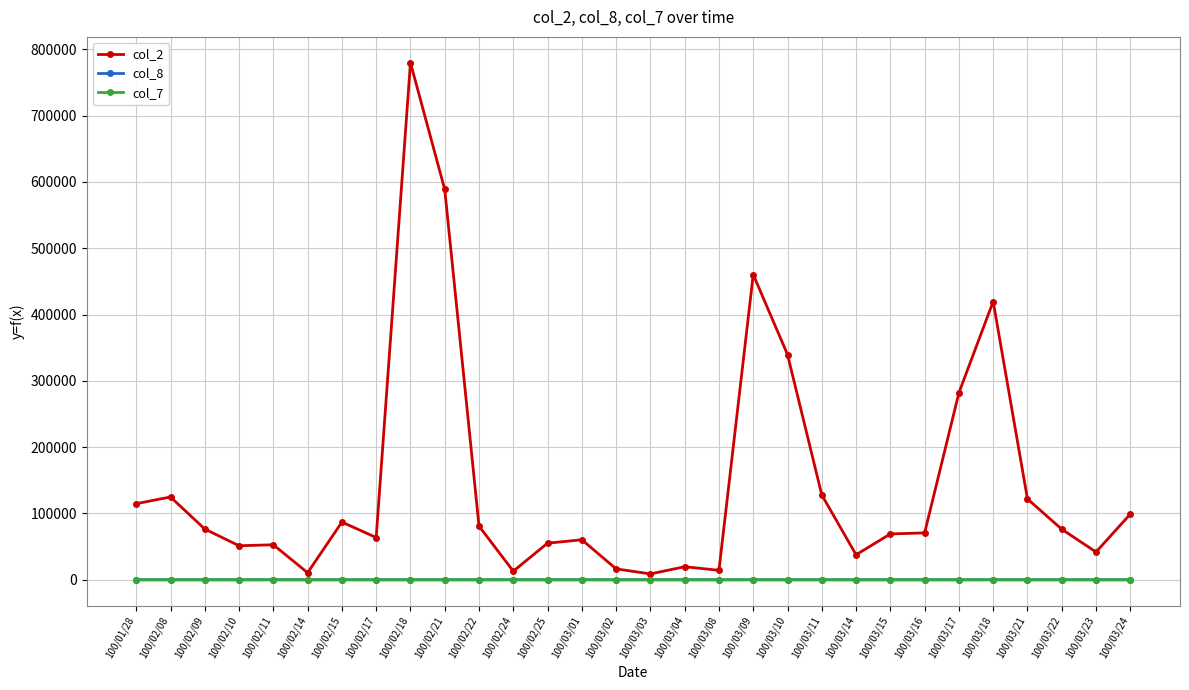

What is the total value across all series at 100/03/10?

339692.1